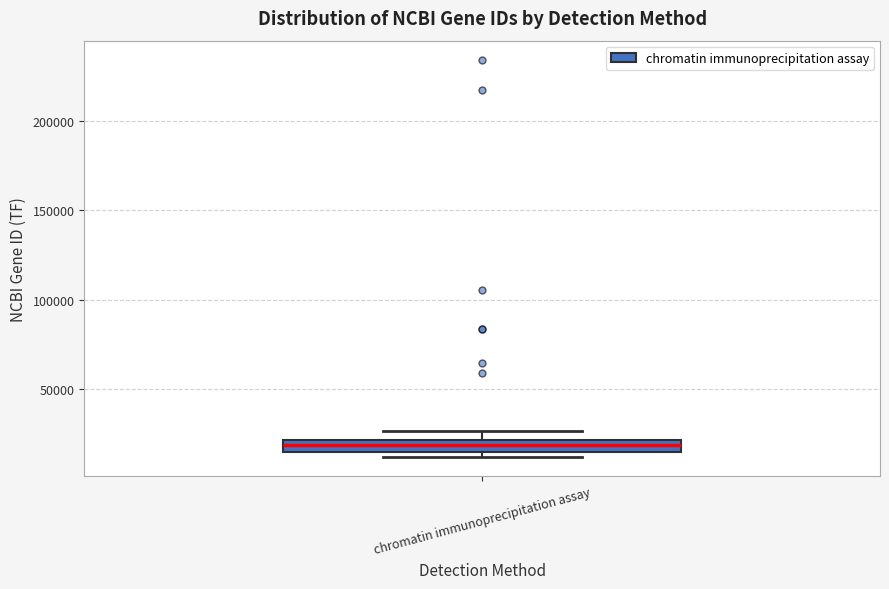

Where is the lower edge of the box for chromatin immunoprecipitation assay on the y-axis? The values are not printed on the chart, so give them approximately, as read against the axis.

15000